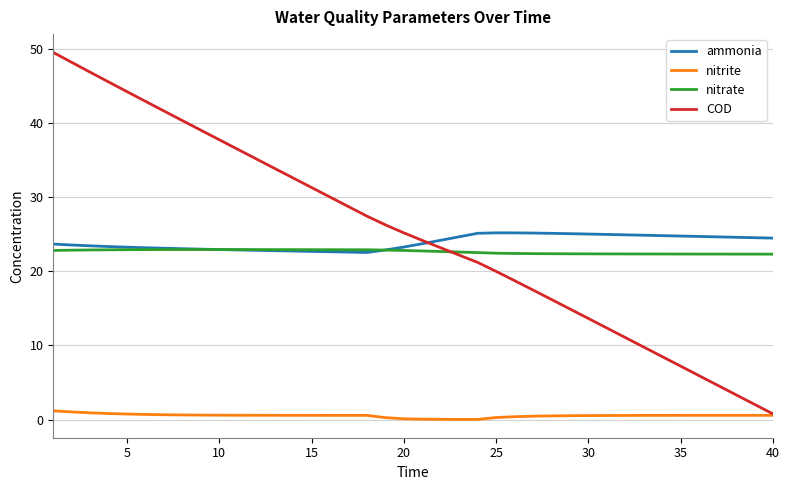

Which series has the largest range (max minus min)?

COD